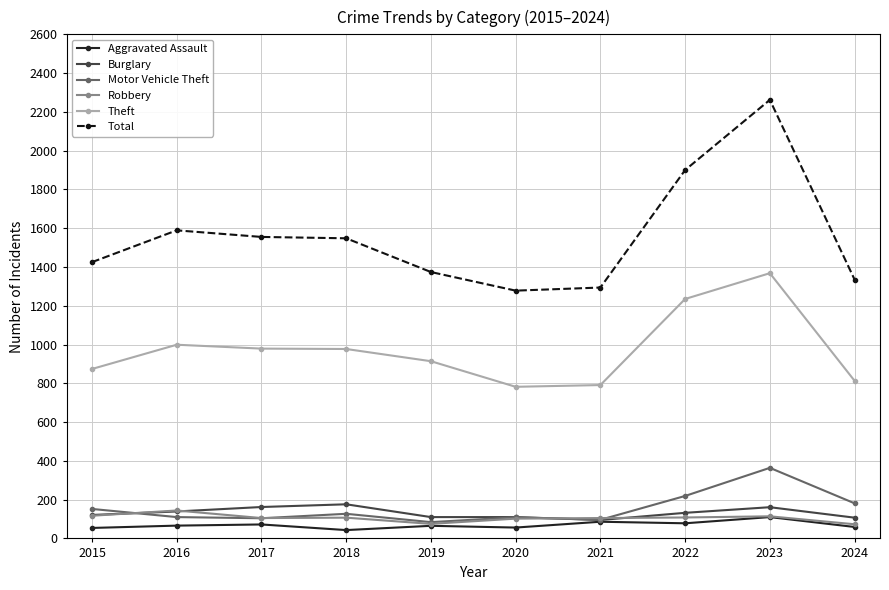

Rank the series by their maximum value, from lowest to highest.

Aggravated Assault, Robbery, Burglary, Motor Vehicle Theft, Theft, Total